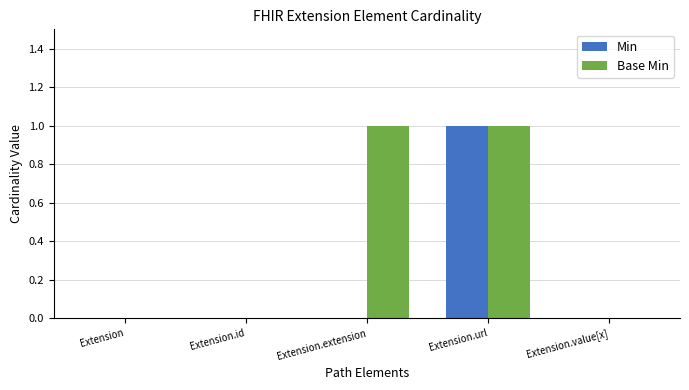

The value of Base Min at Extension is 0. True or false?

True